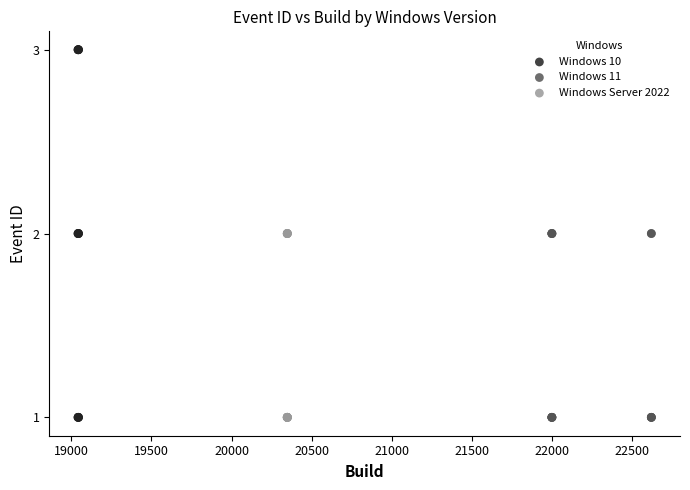

Which series has the largest Y range (max minus min)?

Windows 10